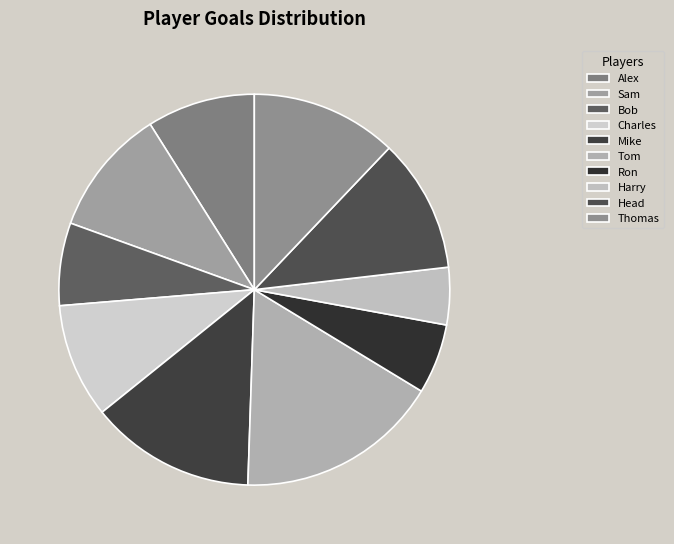

Combined, do Thomas and Mike account for over 50%?

No